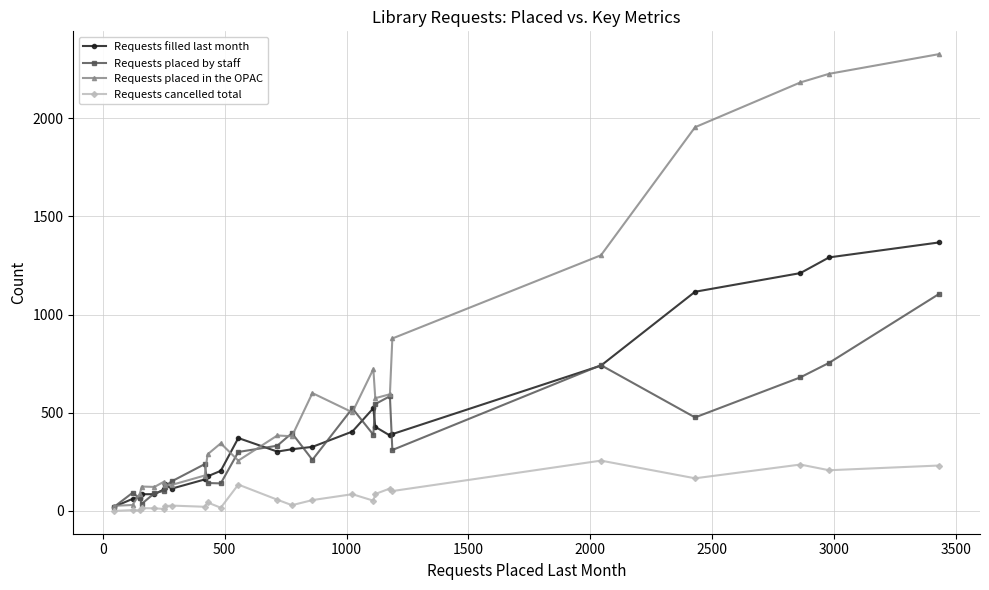

List the series in order of their peak value, highest first.

Requests placed in the OPAC, Requests filled last month, Requests placed by staff, Requests cancelled total